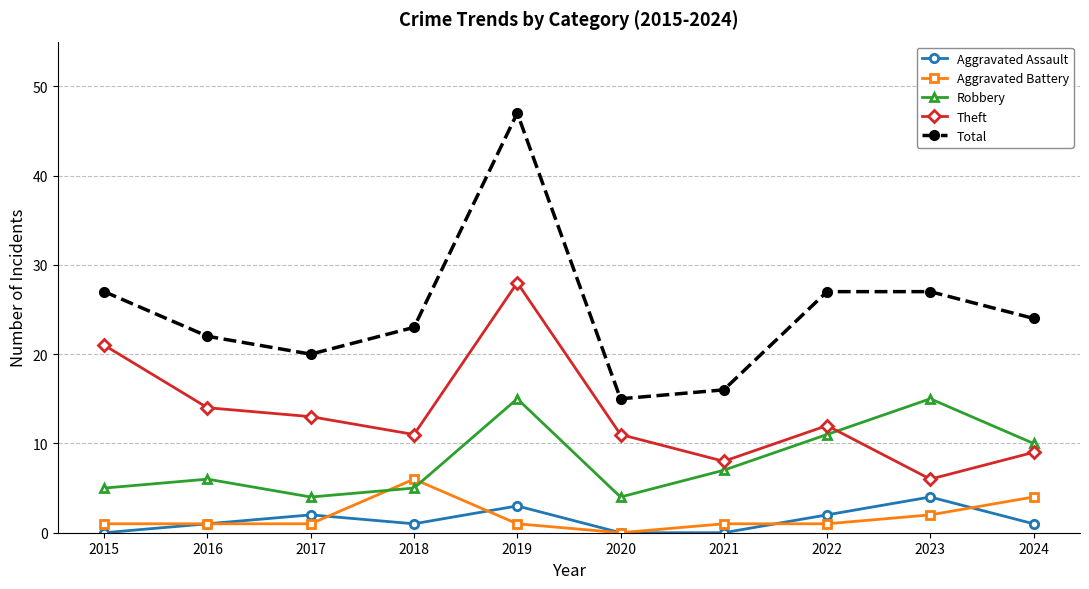

Is the value of Aggravated Battery at 2021 greater than the value of Aggravated Assault at 2022?

No